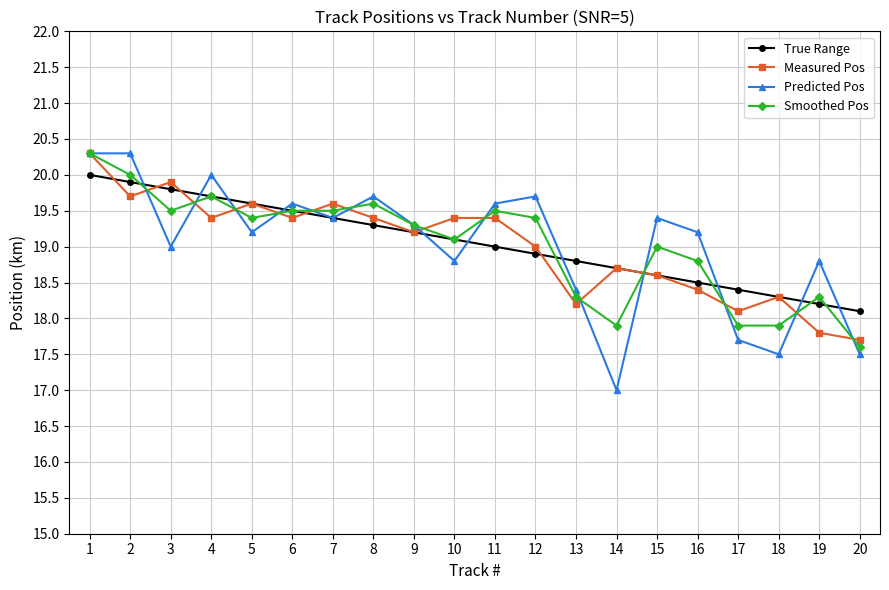

What is the maximum value for Predicted Pos?

20.3